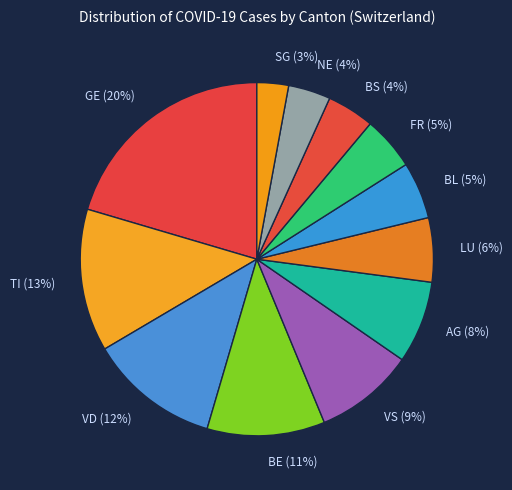

To the nearest percent, what percentage of the pie is FR (5%)?

5%